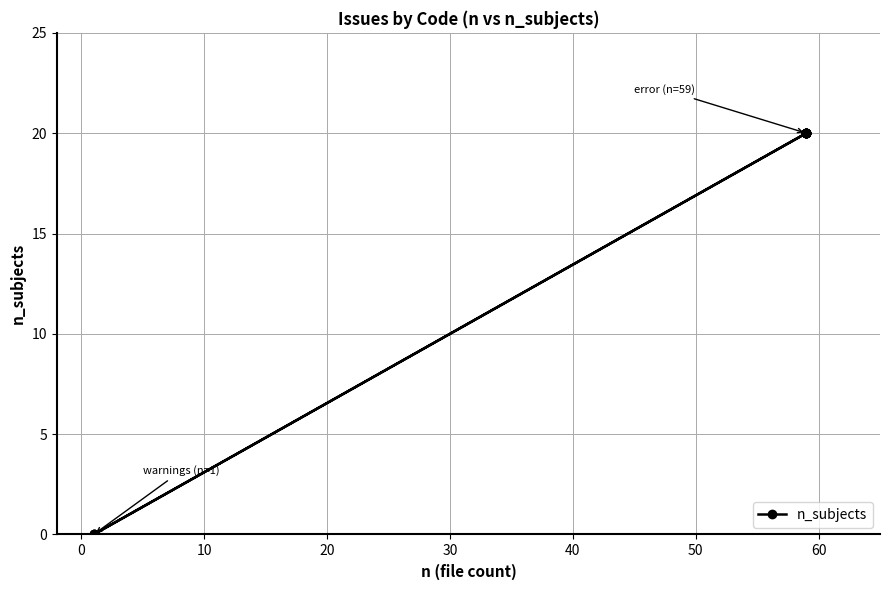

What is the sum of all values?

200